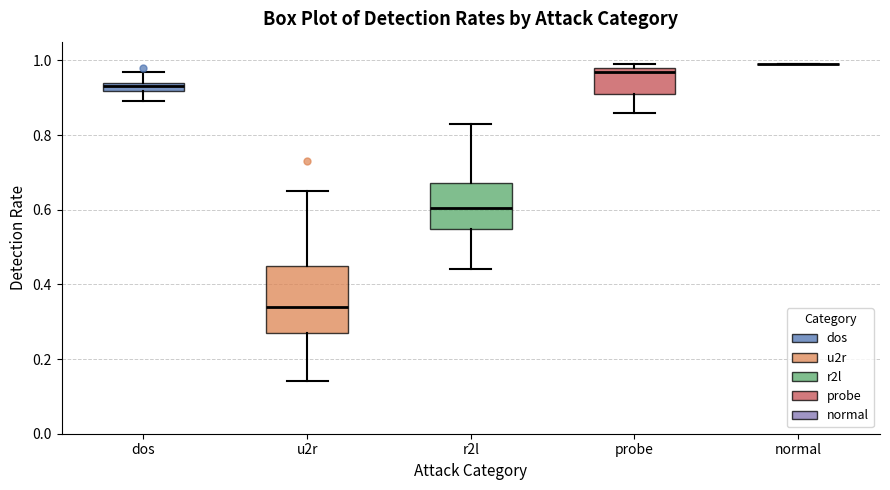

Where does the median line of the box for r2l sit on the y-axis? The values are not printed on the chart, so give them approximately, as read against the axis.

0.60